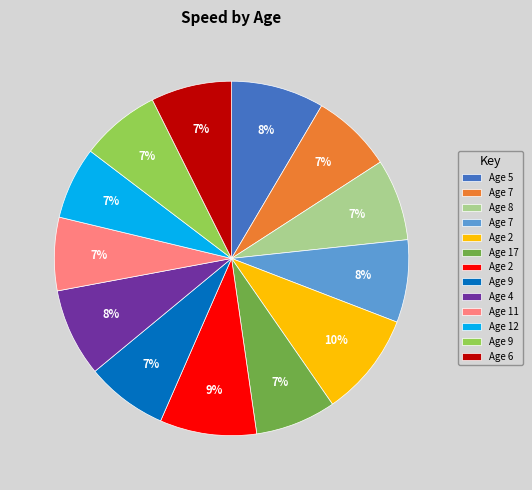

Does any single category account for the majority?

No